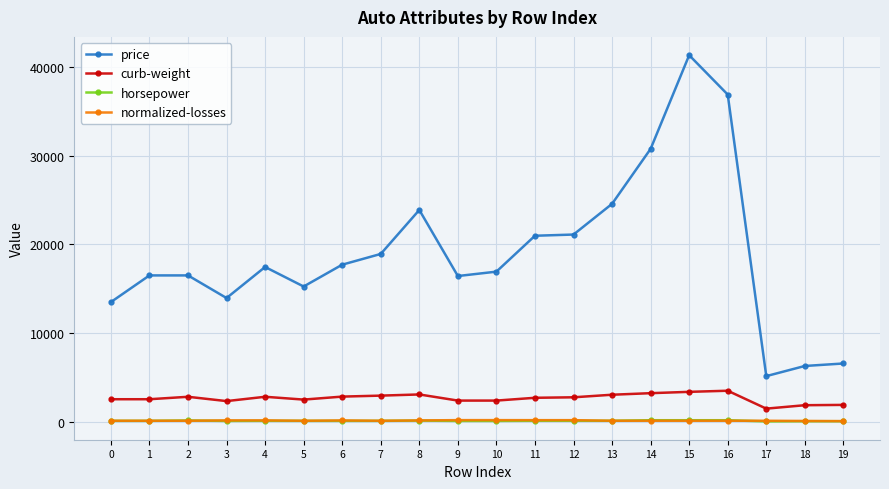

What is the lowest value of the price series?

5151